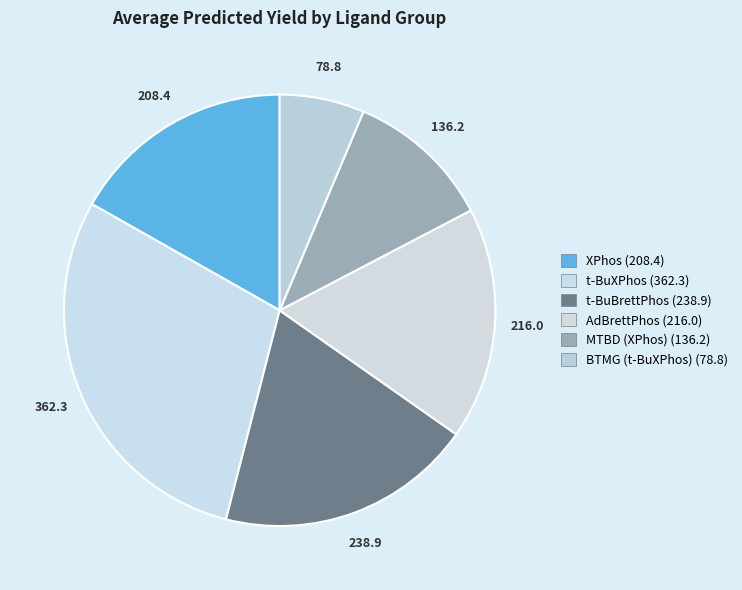

How many segments does this pie chart have?

6